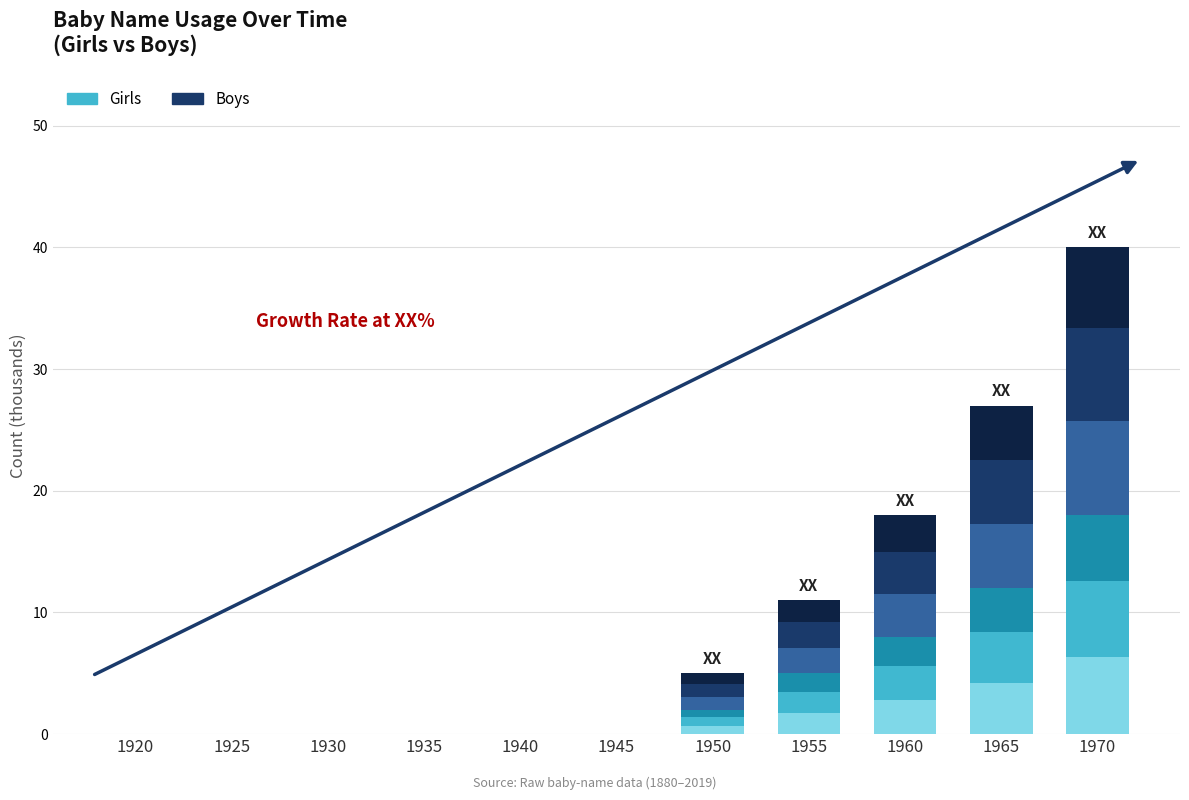

Does the chart contain stacked bars?

Yes